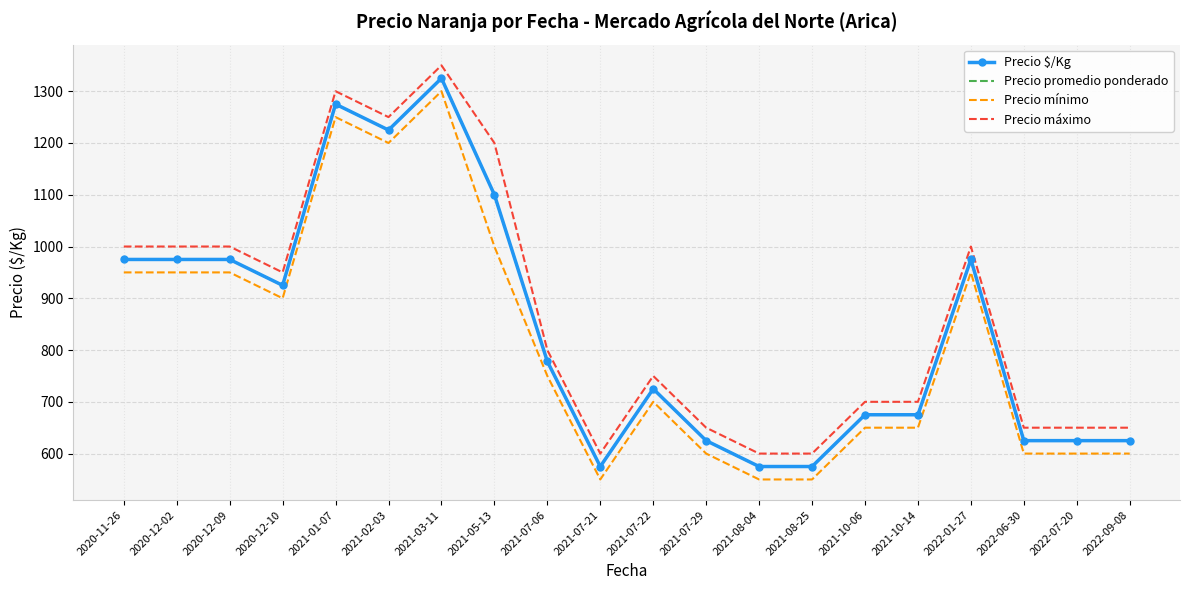

True or false: Precio $/Kg and Precio mínimo cross at least once.

False